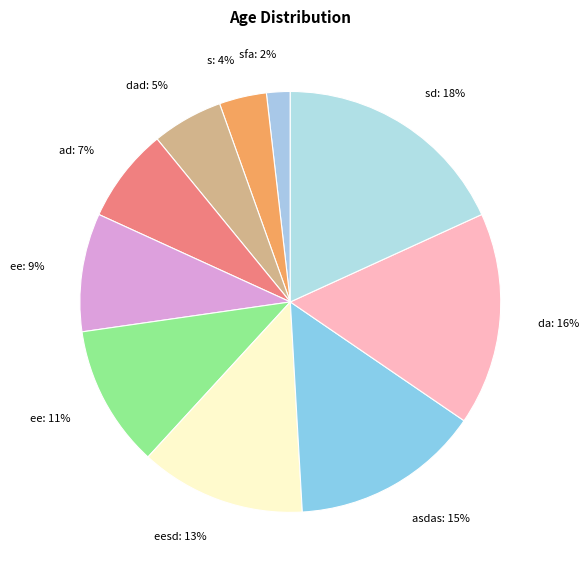

How many slices are in this pie chart?

10